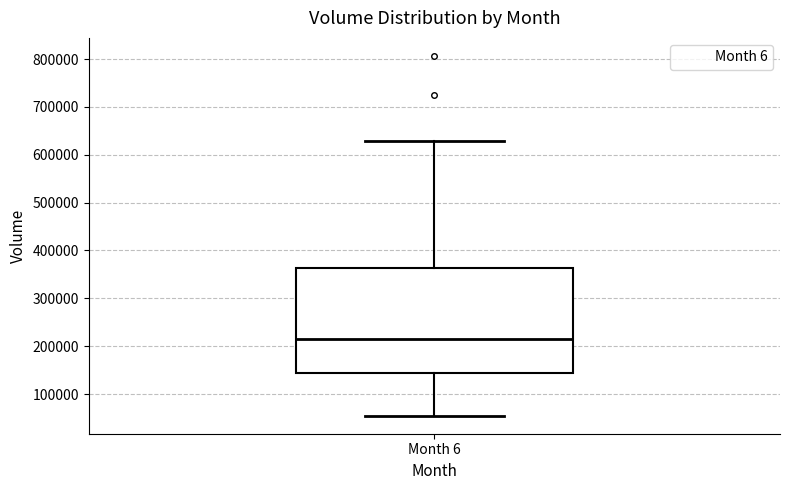

Transcribe this box plot: give where the median line is, the range the box spans, and where the two whiskers end, as read against the y-axis. The values are not printed on the chart, so give them approximately, as read against the axis.

median 220000, box 140000 to 360000, whiskers 50000 to 630000